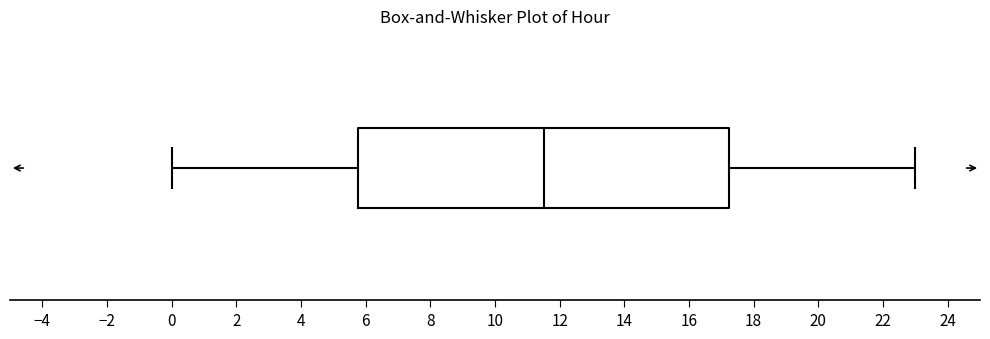

Transcribe this box plot: give where the median line is, the range the box spans, and where the two whiskers end, as read against the x-axis. The values are not printed on the chart, so give them approximately, as read against the axis.

median 11.6, box 5.8 to 17.2, whiskers 0.0 to 23.0